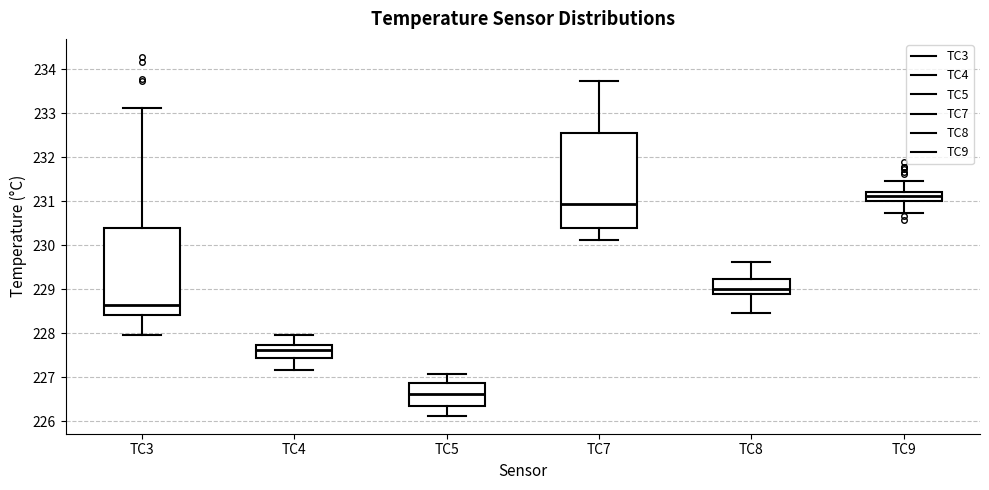

Reading left to right, read every box against the y-axis: the position of its median line, the range the box covers, and the ends of its whiskers. The values are not printed on the chart, so give them approximately, as read against the axis.

TC3: median 228.6, box 228.4 to 230.4, whiskers 228.0 to 233.1
TC4: median 227.6, box 227.4 to 227.7, whiskers 227.2 to 228.0
TC5: median 226.6, box 226.3 to 226.9, whiskers 226.1 to 227.1
TC7: median 230.9, box 230.4 to 232.5, whiskers 230.1 to 233.7
TC8: median 229.0, box 228.9 to 229.2, whiskers 228.5 to 229.6
TC9: median 231.1, box 231.0 to 231.2, whiskers 230.7 to 231.5